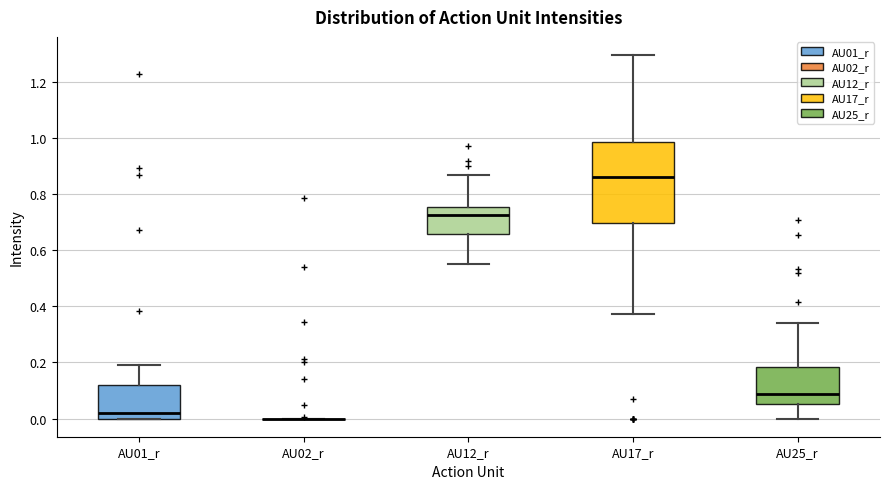

Reading left to right, transcribe this box plot: for each box, give where its median line is, the range the box spans, and where its two whiskers end, as read against the y-axis. The values are not printed on the chart, so give them approximately, as read against the axis.

AU01_r: median 0.02, box 0.00 to 0.12, whiskers 0.00 to 0.18
AU02_r: box collapsed to a line at 0.00, whiskers 0.00 to 0.00
AU12_r: median 0.72, box 0.66 to 0.76, whiskers 0.54 to 0.86
AU17_r: median 0.86, box 0.70 to 0.98, whiskers 0.38 to 1.30
AU25_r: median 0.08, box 0.06 to 0.18, whiskers 0.00 to 0.34